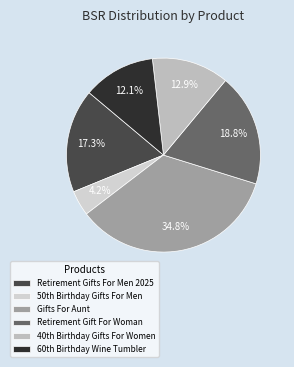

How many segments does this pie chart have?

6